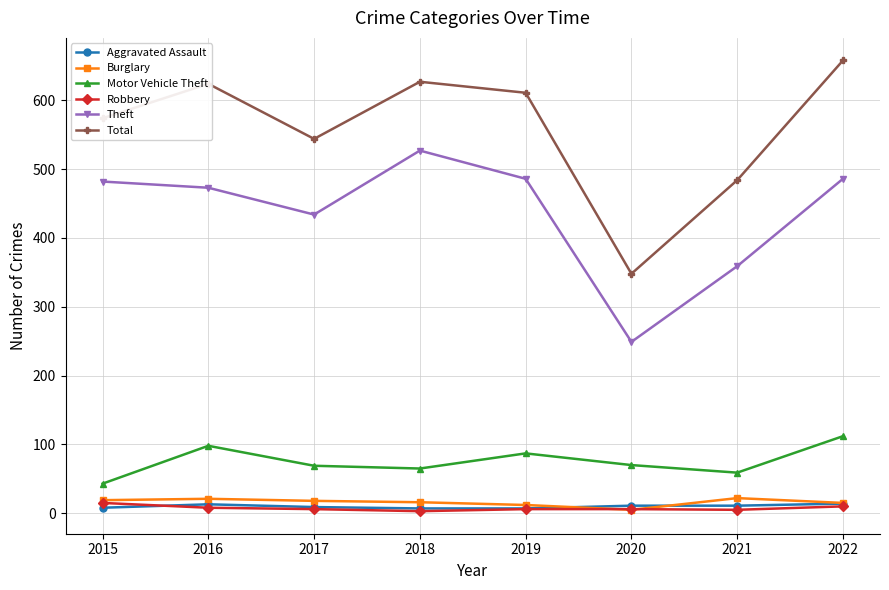

Is this an area chart (filled region under the line)?

No